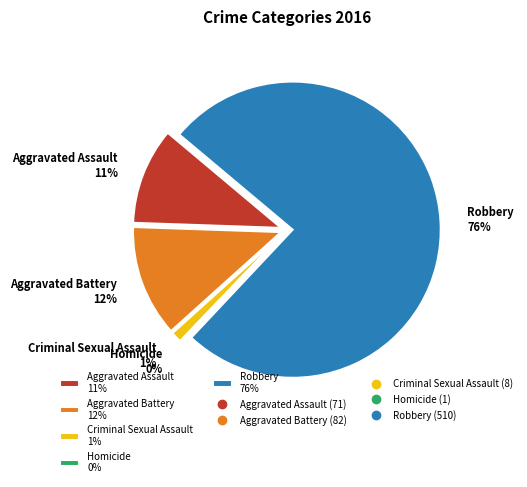

To the nearest percent, what is the difference between the Criminal Sexual Assault and Aggravated Assault slice percentages?

9%